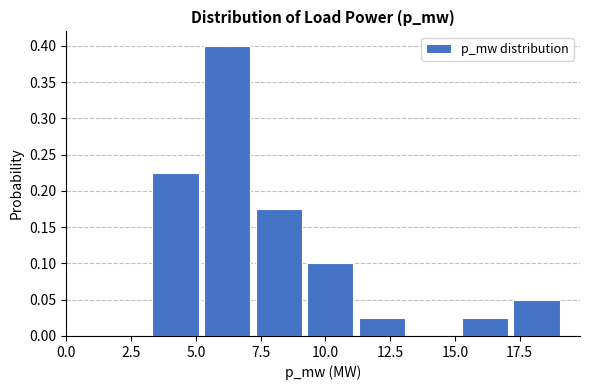

Read against the x-axis, roughly where is the centre of the tallest bar?

6.0